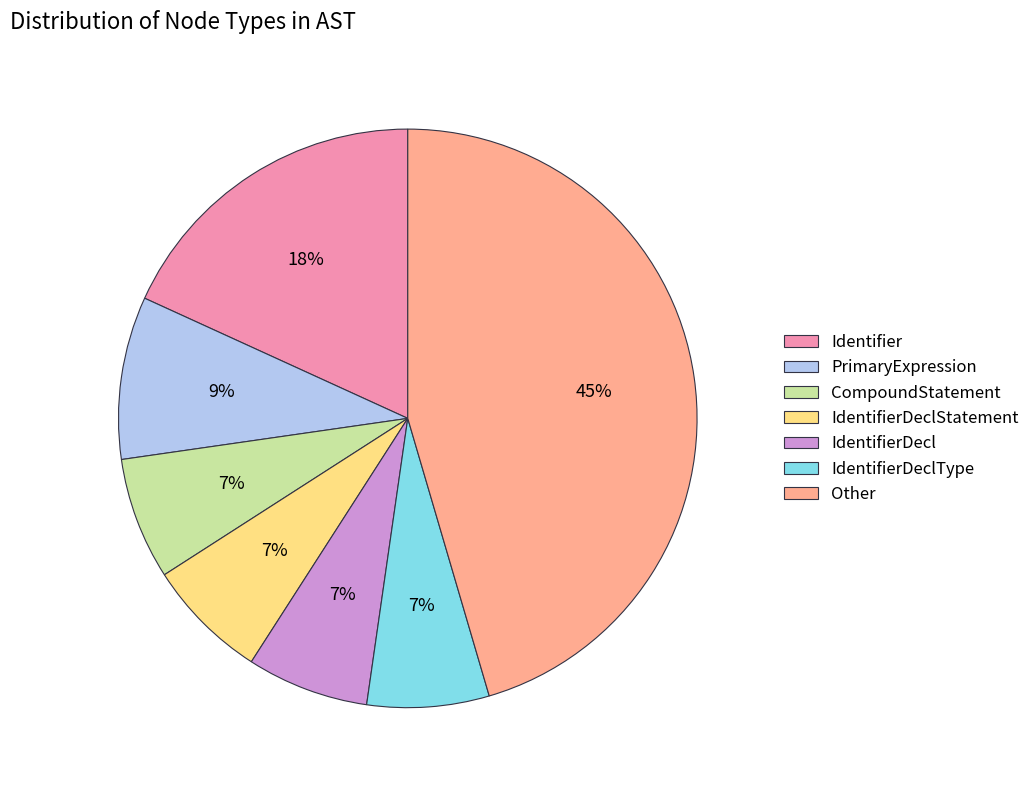

The CompoundStatement slice represents 7% of the pie. True or false?

True